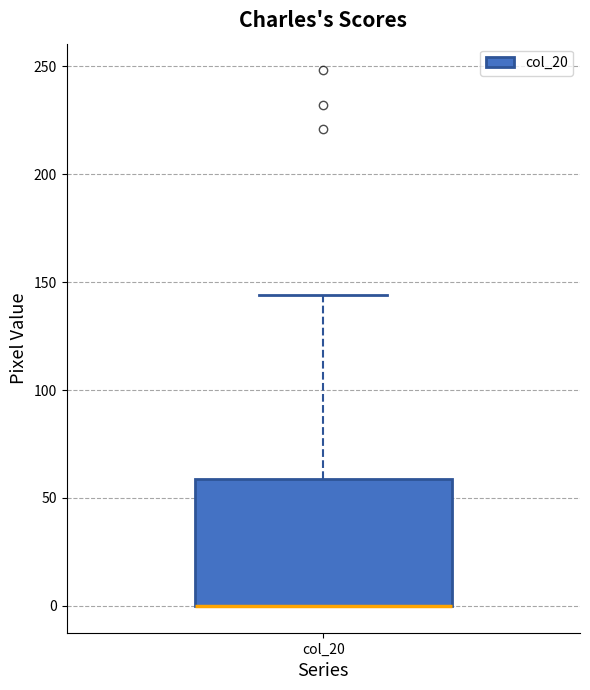

Where does the upper whisker of the box for col_20 end on the y-axis? The values are not printed on the chart, so give them approximately, as read against the axis.

145